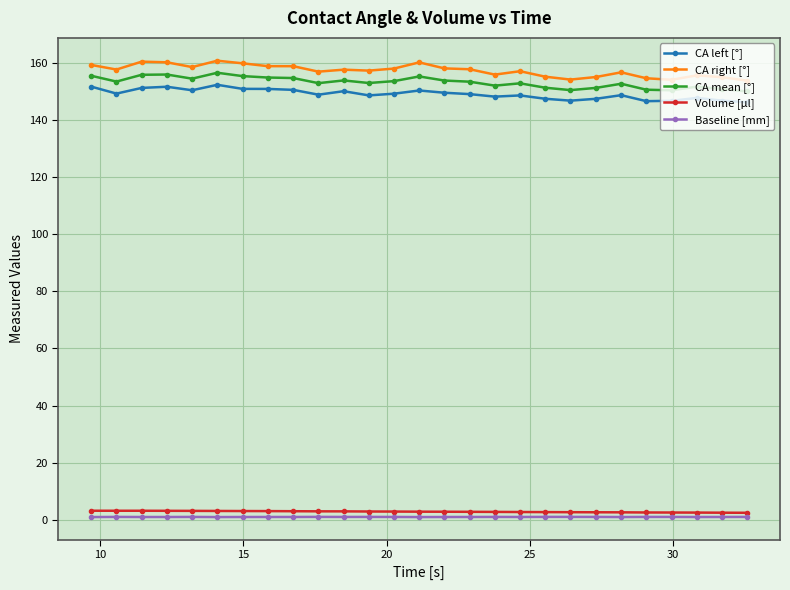

At how many categories does at least one series exceed 140?

27